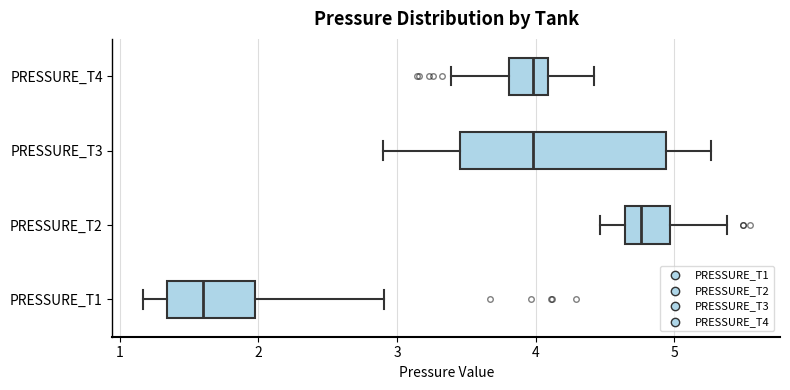

Where does the right whisker of the box for PRESSURE_T2 end on the x-axis? The values are not printed on the chart, so give them approximately, as read against the axis.

5.4